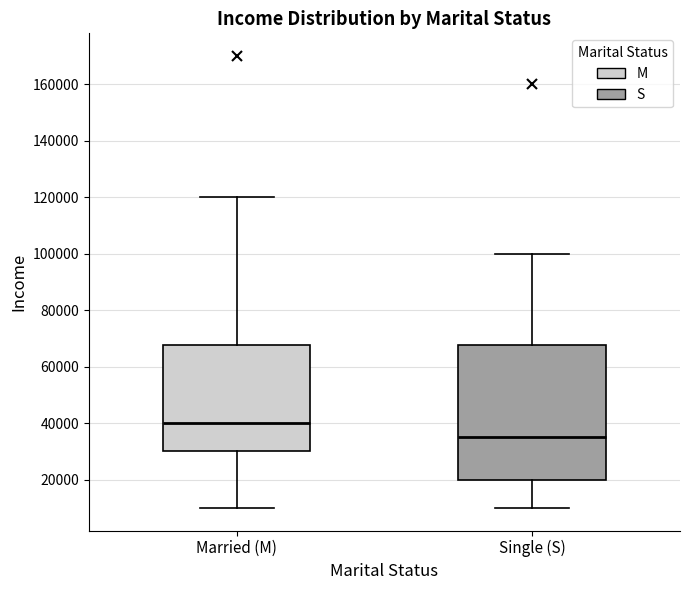

Comparing the boxes themselves (not the whiskers), which one is the tallest?

Single (S)